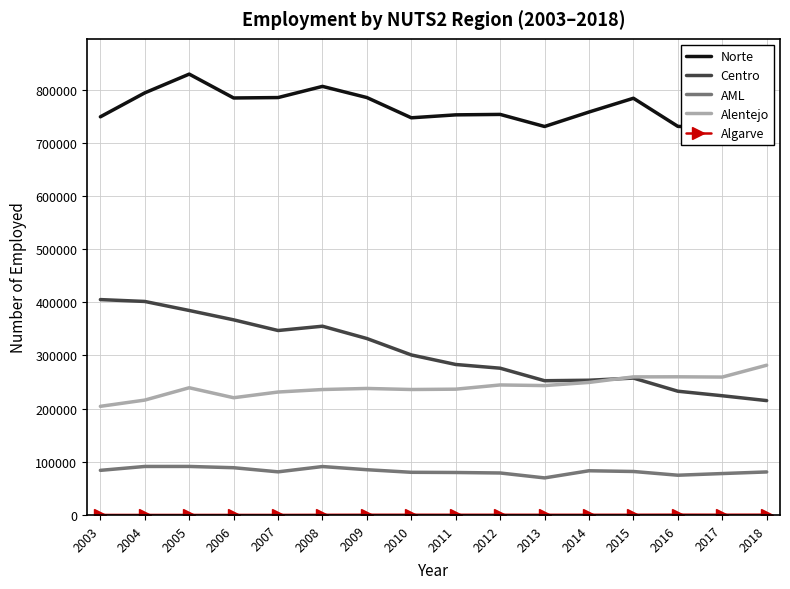

Which series has the largest total across all categories?

Norte